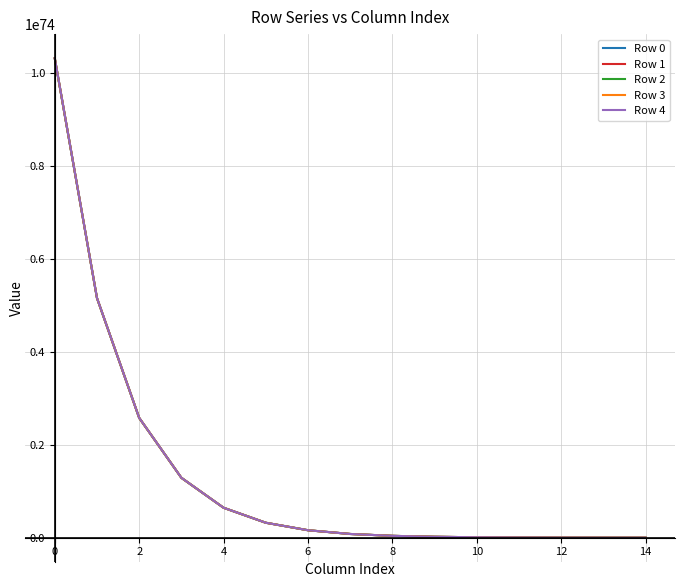

Which series has the widest spread of values?

Row 4